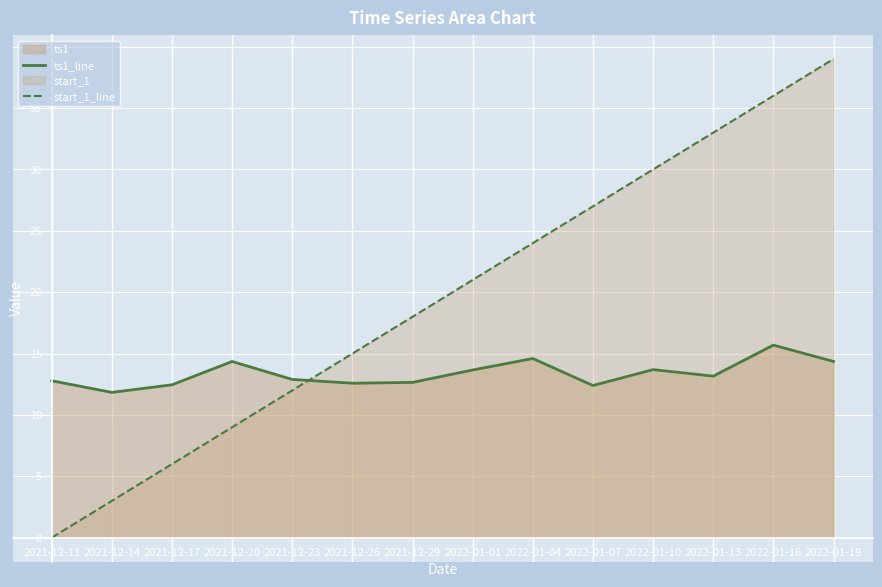

How many intersections are there between start_1_line and ts1_line?

1